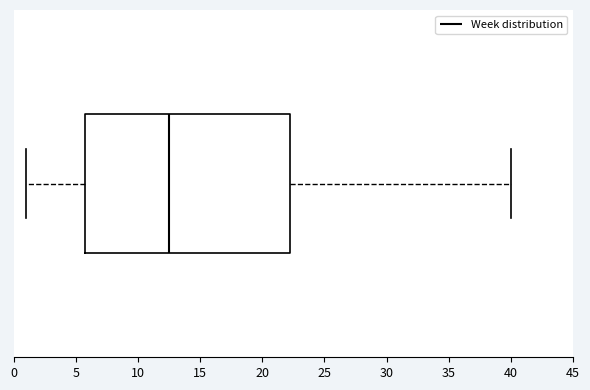

Transcribe this box plot: give where the median line is, the range the box spans, and where the two whiskers end, as read against the x-axis. The values are not printed on the chart, so give them approximately, as read against the axis.

median 12.5, box 6.0 to 22.5, whiskers 1.0 to 40.0